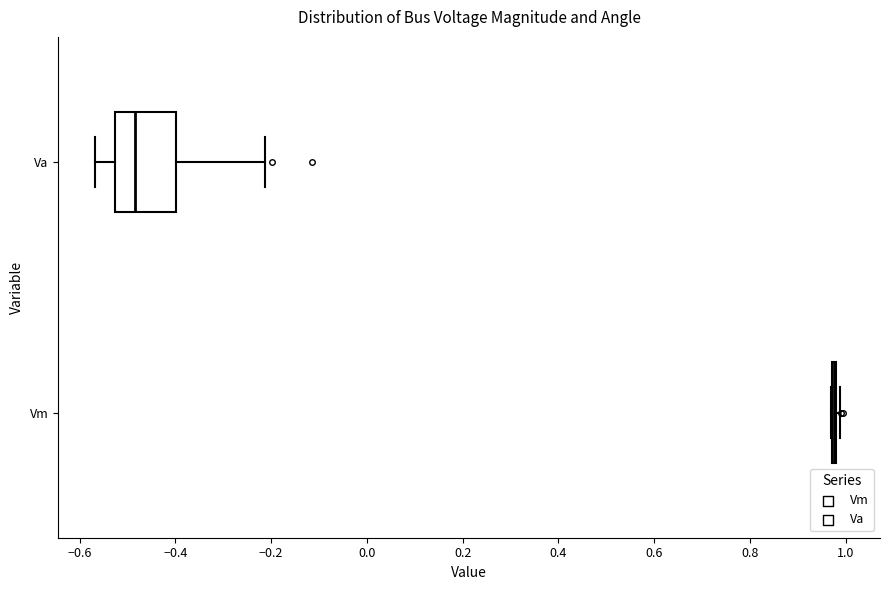

Where is the left edge of the box for Va on the x-axis? The values are not printed on the chart, so give them approximately, as read against the axis.

-0.52